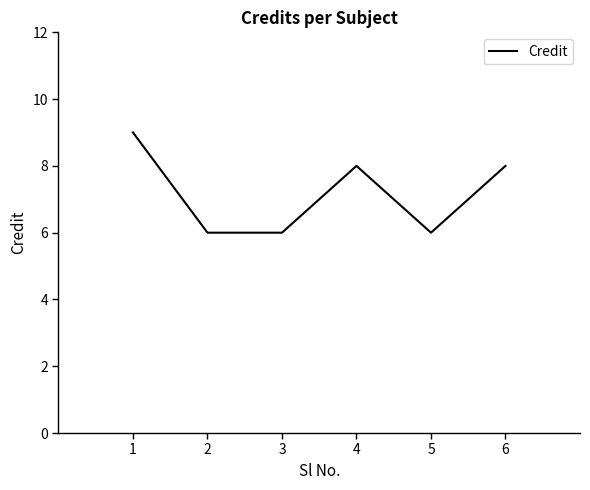

What is the change in value from 3 to 4?

+2